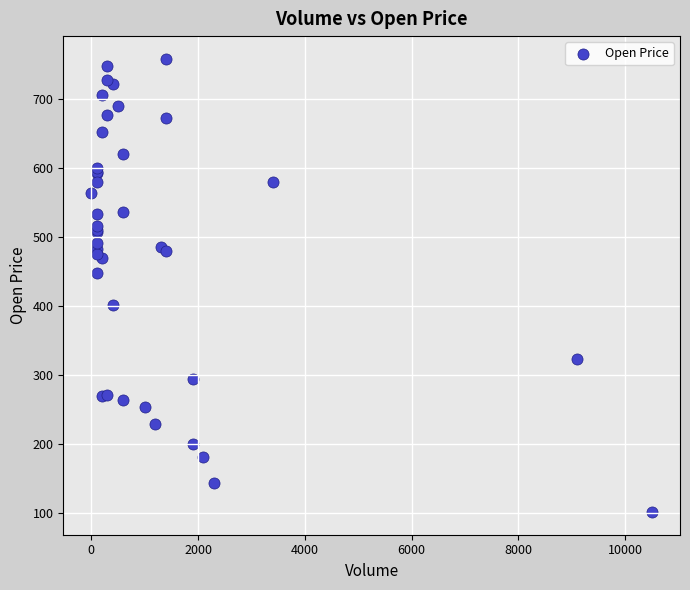

What Y value in the scatter plot is closest to 430?

448